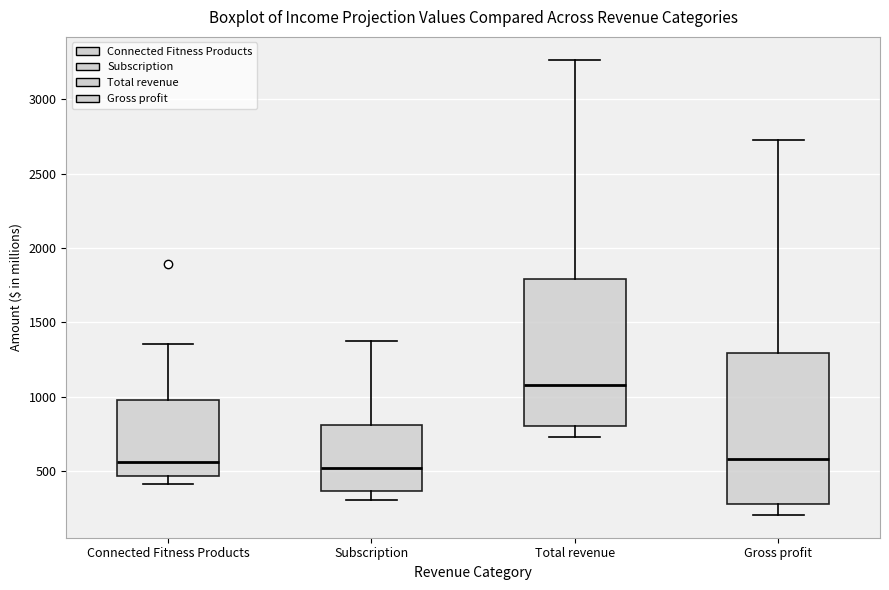

Where does the upper whisker of the box for Gross profit end on the y-axis? The values are not printed on the chart, so give them approximately, as read against the axis.

2750